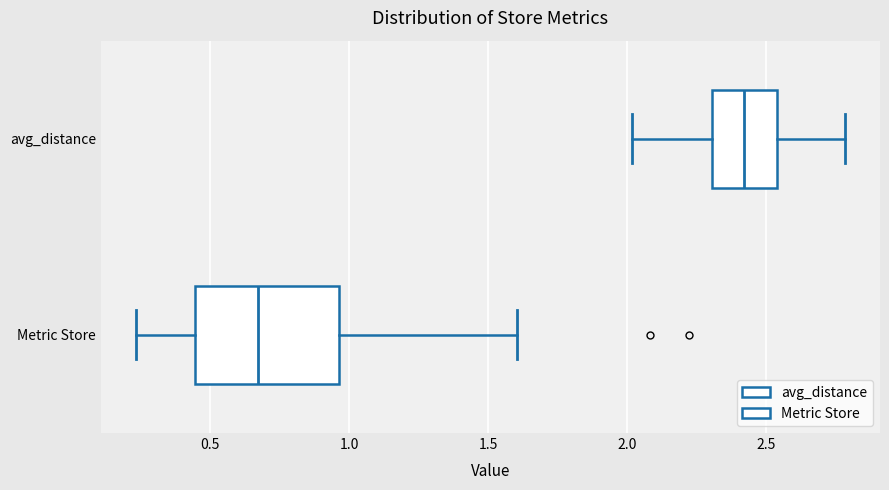

Reading bottom to top, transcribe this box plot: for each box, give where its median line is, the range the box spans, and where its two whiskers end, as read against the x-axis. The values are not printed on the chart, so give them approximately, as read against the axis.

Metric Store: median 0.65, box 0.45 to 0.95, whiskers 0.25 to 1.60
avg_distance: median 2.40, box 2.30 to 2.55, whiskers 2.00 to 2.80